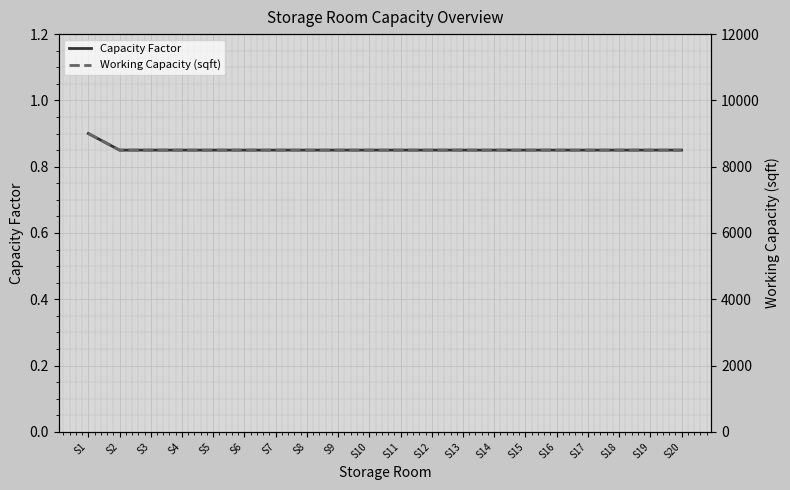

True or false: Capacity Factor and Working Capacity (sqft) cross at least once.

False